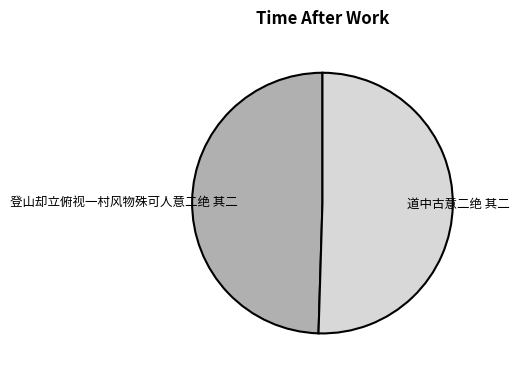

True or false: 道中古意二绝 其二 accounts for 50% of the total.

True